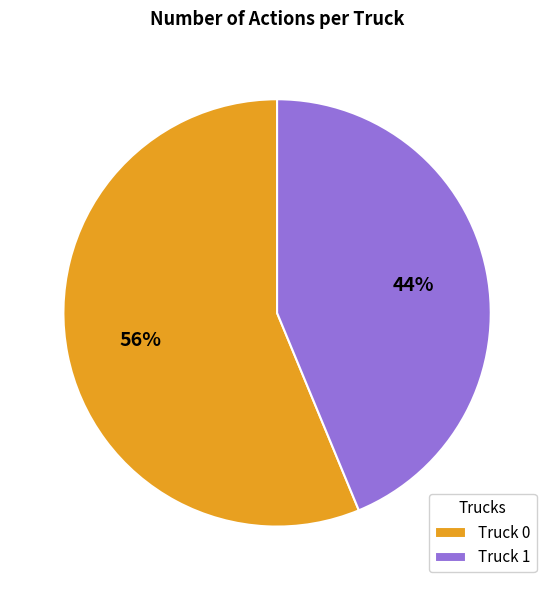

What percentage is the Truck 0 slice, to the nearest percent?

56%